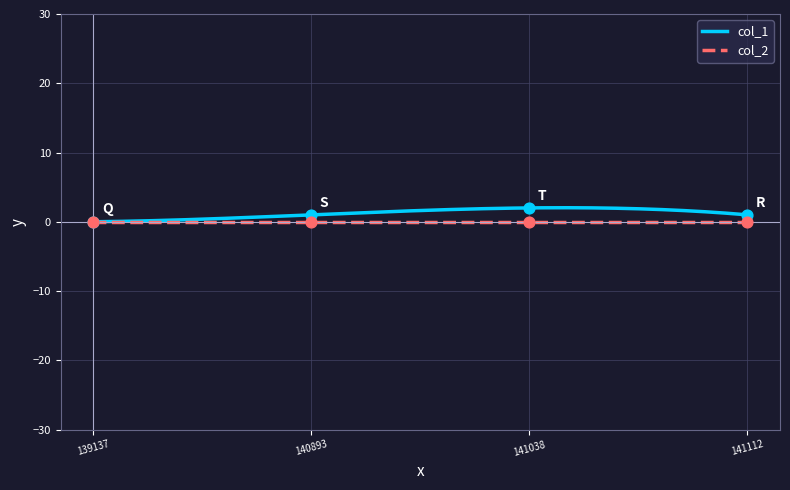

Between 141038 and 140893, which is larger?

141038